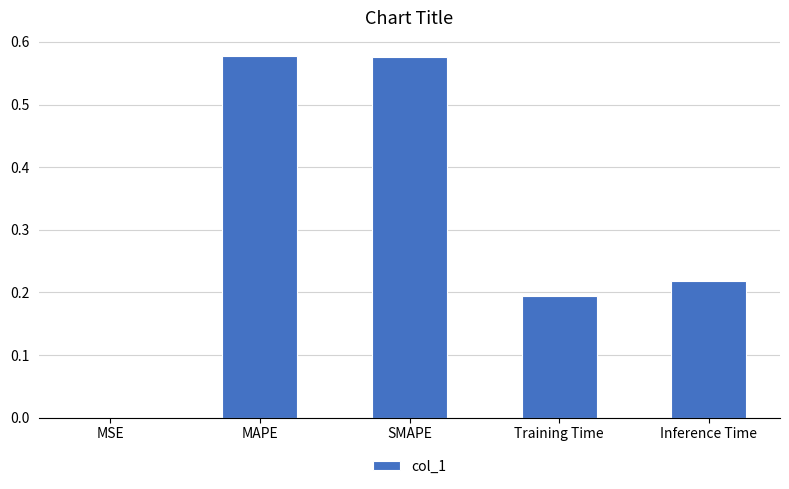

The chart shows a value of 0.1 at Training Time. True or false?

False